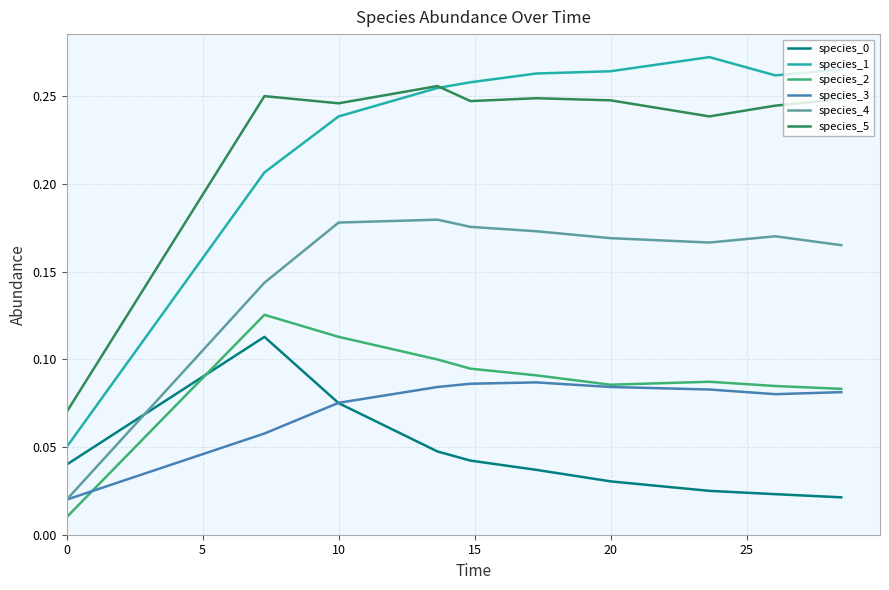

Count the species_5 values in the range 0 to 1.

10